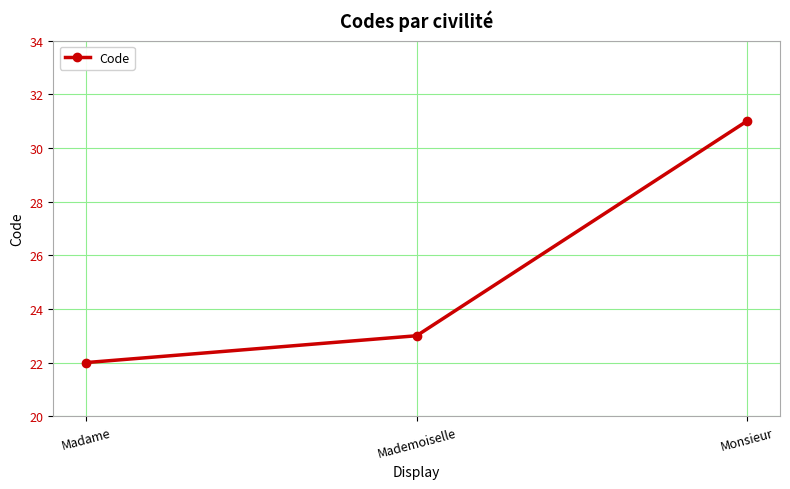

Which has a higher value, Mademoiselle or Monsieur?

Monsieur